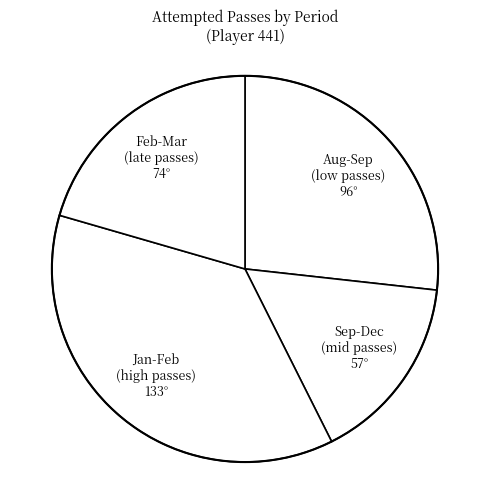

Approximately how many times larger is the value at Aug-Sep (low passes) compared to Jan-Feb (high passes)?

0.7